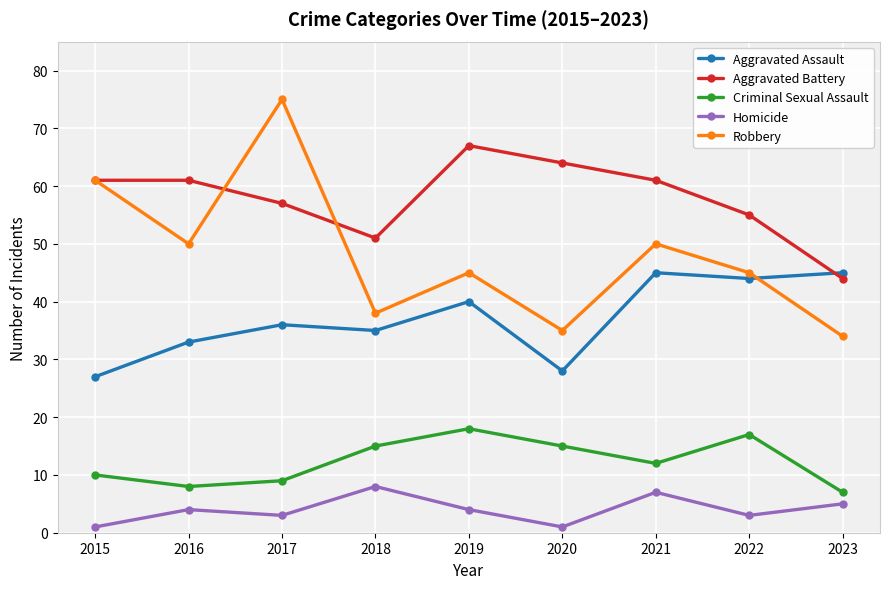

Is the value of Aggravated Battery at 2018 greater than the value of Criminal Sexual Assault at 2018?

Yes